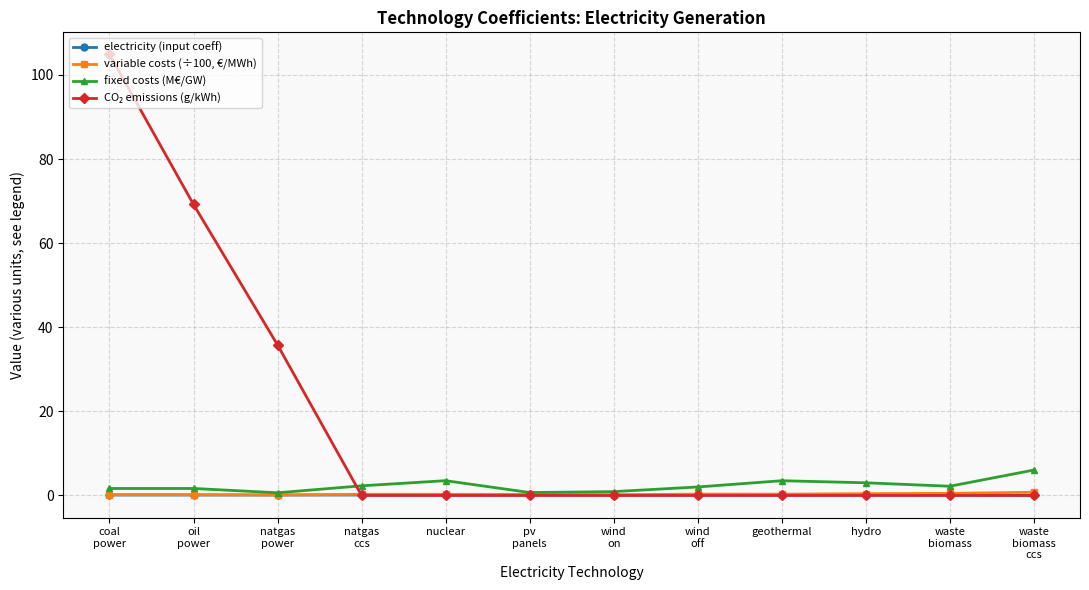

What is the label of the 3rd point from the right?

hydro